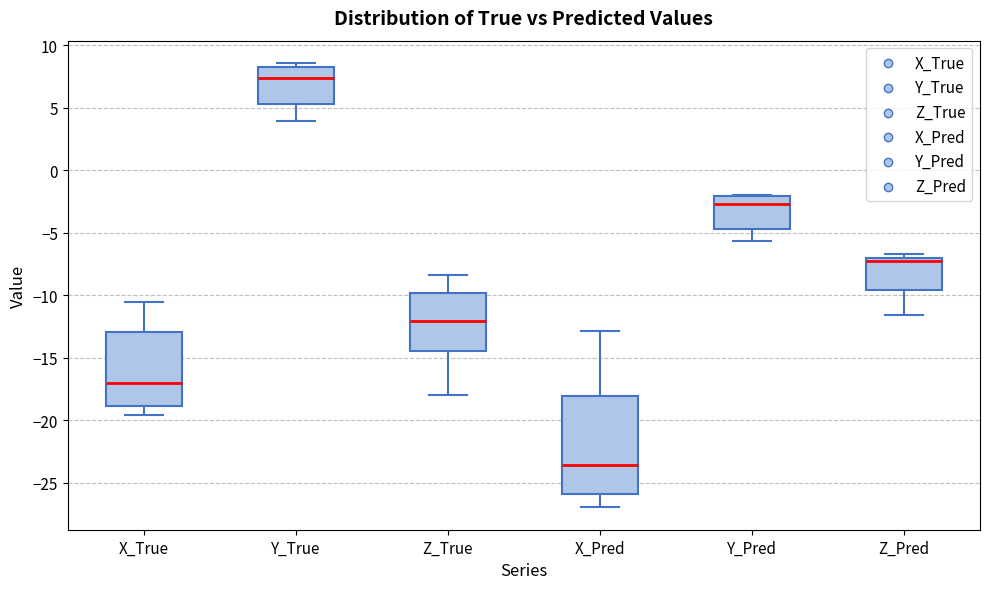

Where does the median line of the box for Y_True sit on the y-axis? The values are not printed on the chart, so give them approximately, as read against the axis.

7.5